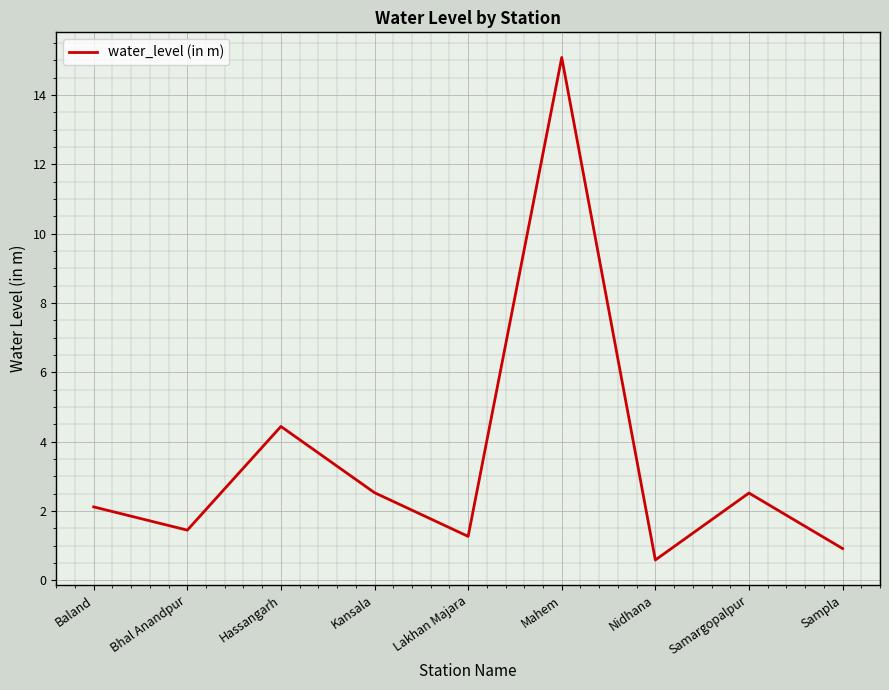

What position from the left is Bhal Anandpur?

2